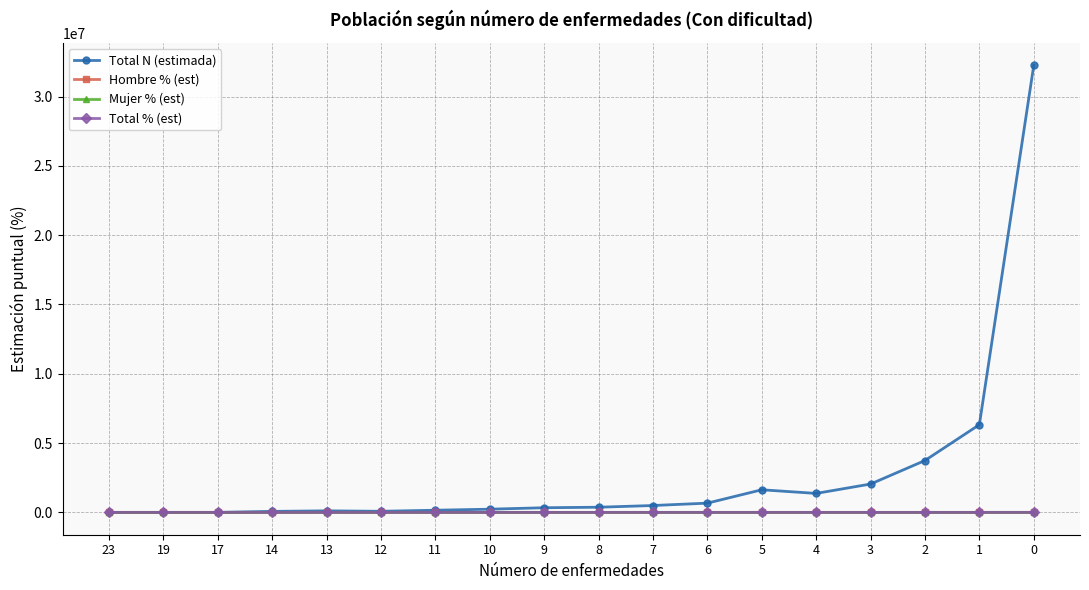

The value of Total % (est) at 17 is 0.0. True or false?

True